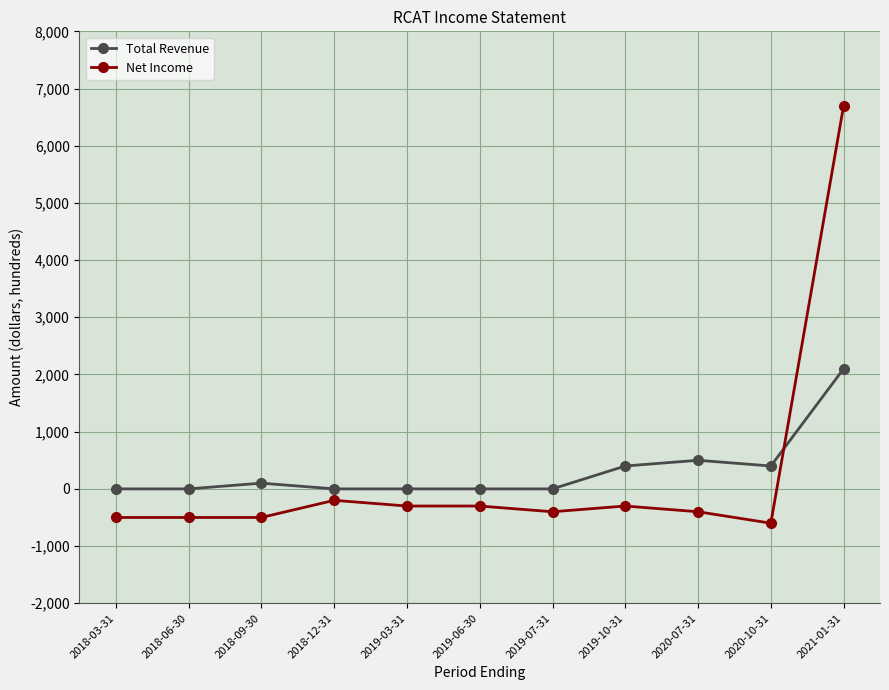

What is the label of the 7th point from the left?

2019-07-31